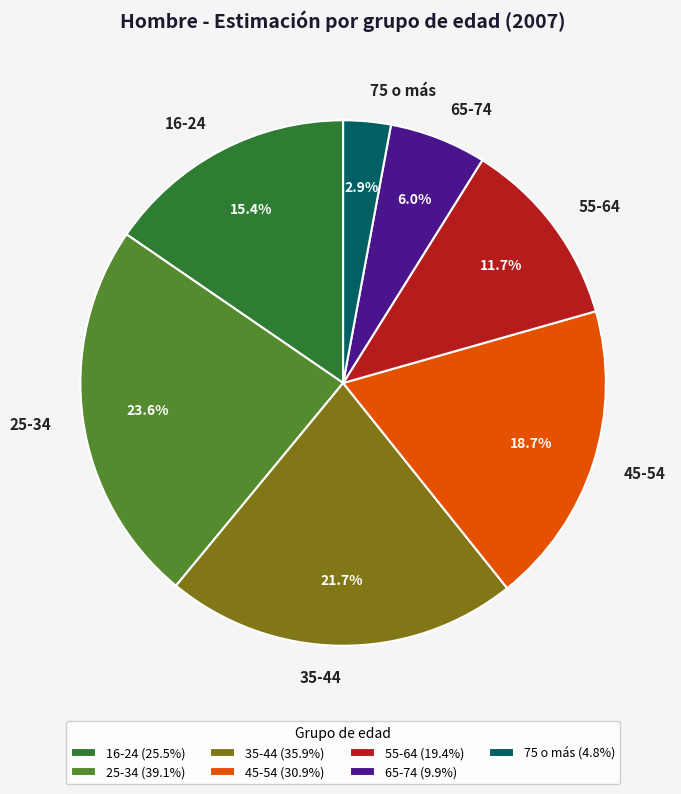

What percentage is the 25-34 slice, to the nearest percent?

24%